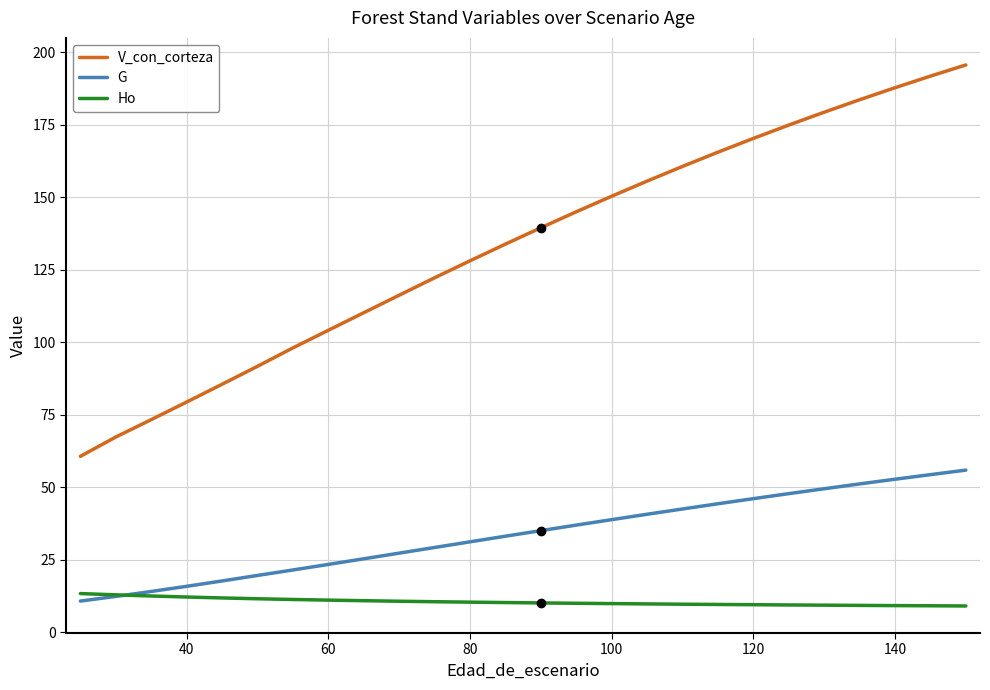

How many lines are shown in the chart?

3